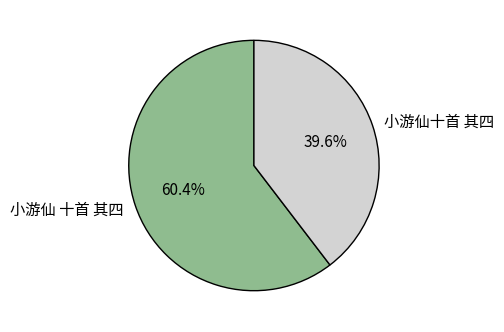

The 小游仙 十首 其四 slice represents 46% of the pie. True or false?

False